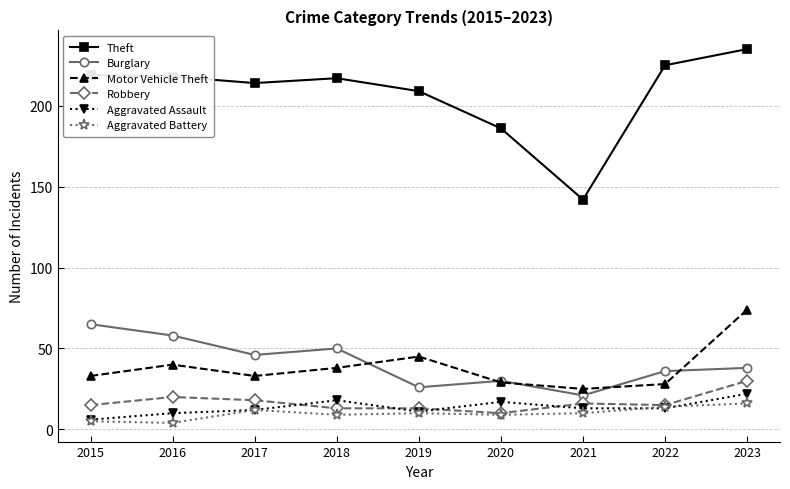

What is the difference between the maximum and second lowest values in the Burglary series?

39